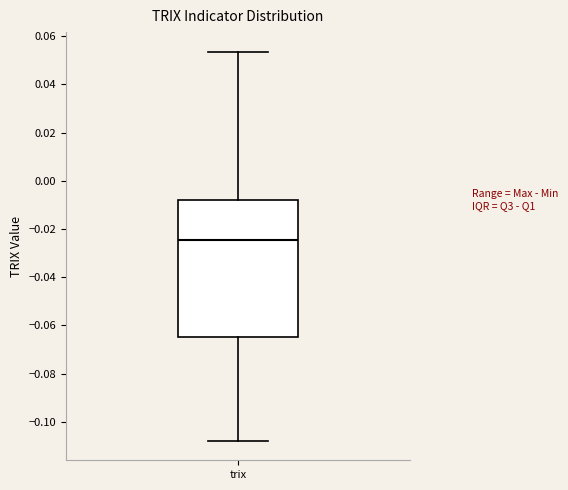

Read this box plot against the y-axis: the position of the median line, the range covered by the box, and the ends of both whiskers. The values are not printed on the chart, so give them approximately, as read against the axis.

median -0.024, box -0.064 to -0.008, whiskers -0.108 to 0.054